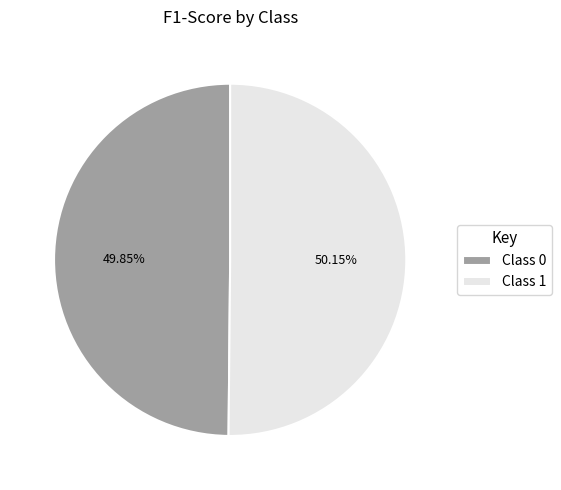

Does any single category account for the majority?

Yes